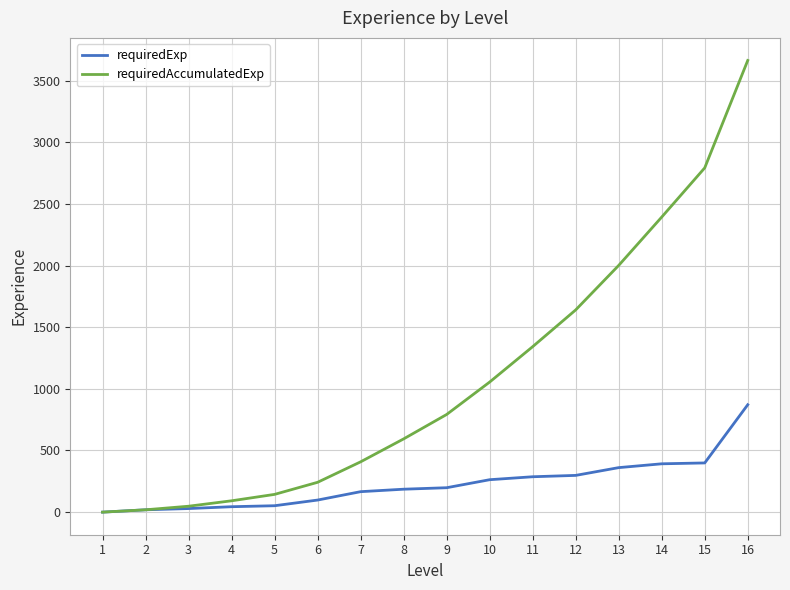

The value of requiredAccumulatedExp at 1 is 0. True or false?

True